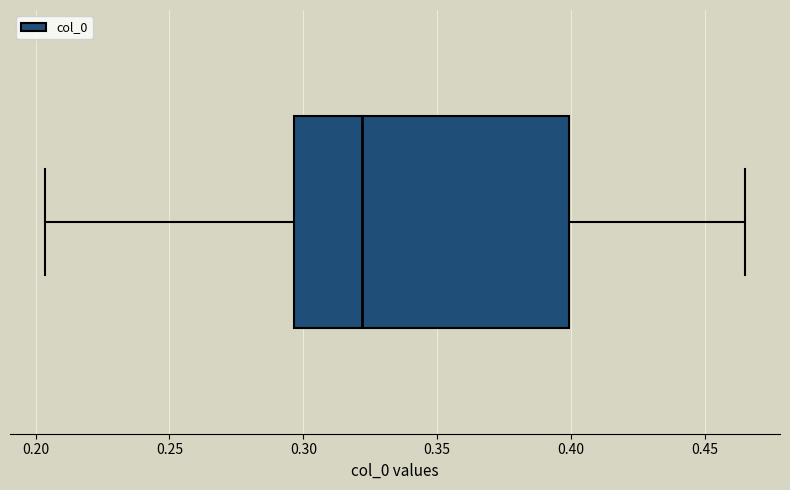

Read this box plot against the x-axis: the position of the median line, the range covered by the box, and the ends of both whiskers. The values are not printed on the chart, so give them approximately, as read against the axis.

median 0.320, box 0.295 to 0.400, whiskers 0.205 to 0.465